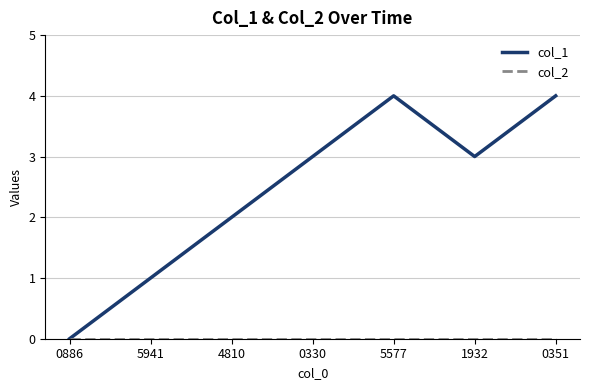

What is the maximum value shown in the chart?

4